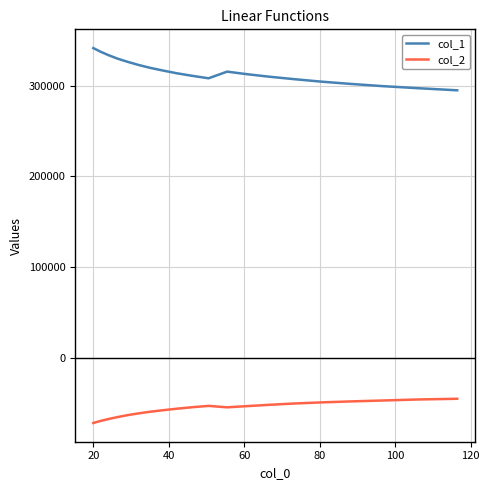

What is the difference between the maximum and minimum values in the col_2 series?

26689.1